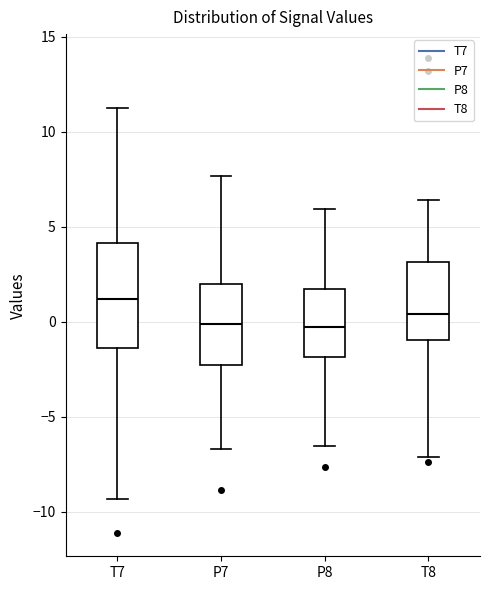

Reading left to right, transcribe this box plot: for each box, give where its median line is, the range the box spans, and where its two whiskers end, as read against the y-axis. The values are not printed on the chart, so give them approximately, as read against the axis.

T7: median 1.0, box -1.5 to 4.0, whiskers -9.5 to 11.0
P7: median 0.0, box -2.5 to 2.0, whiskers -6.5 to 7.5
P8: median -0.5, box -2.0 to 1.5, whiskers -6.5 to 6.0
T8: median 0.5, box -1.0 to 3.0, whiskers -7.0 to 6.5